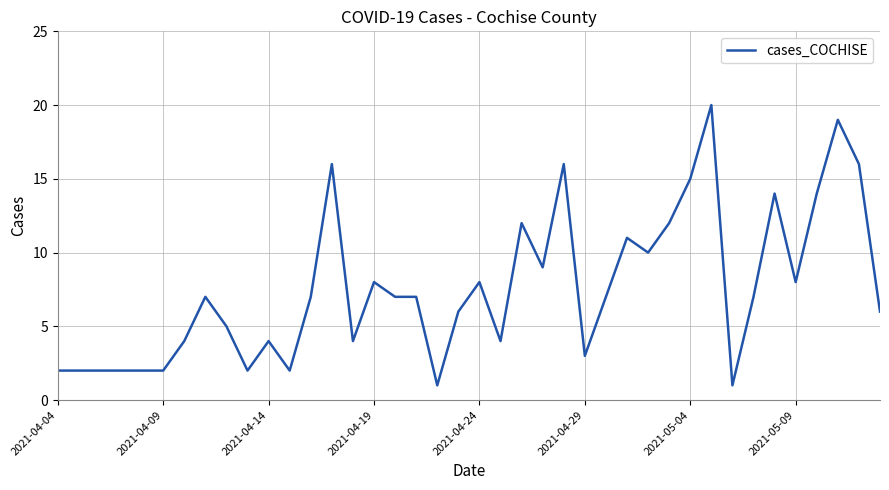

What is the difference between the maximum and minimum values?

19